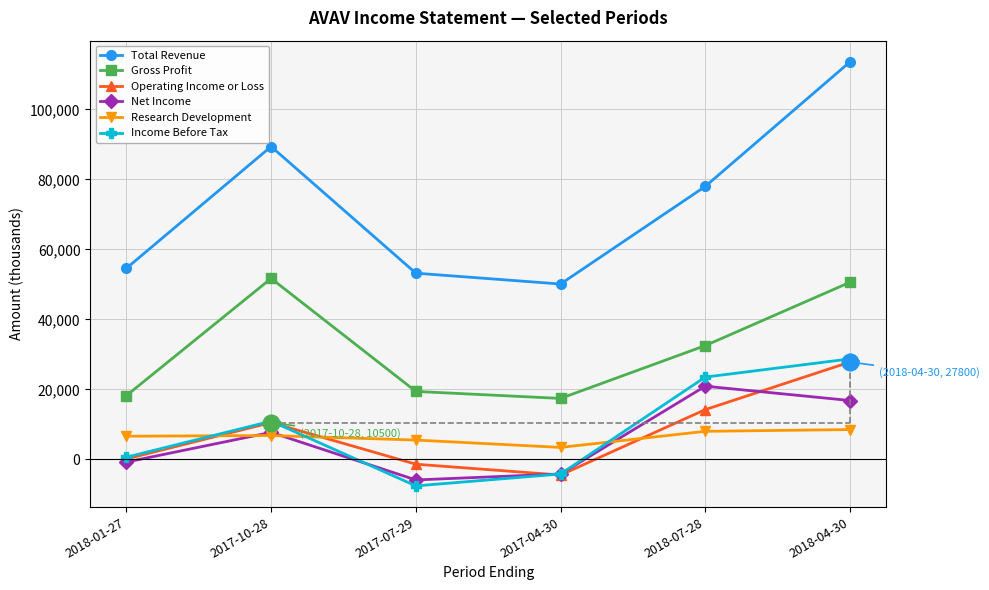

How many intersections are there between Income Before Tax and Operating Income or Loss?

2